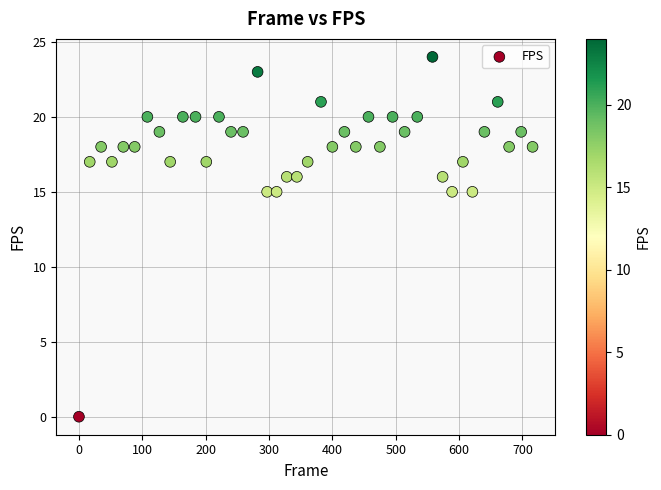

What is the range of Y values (max minus min)?

24